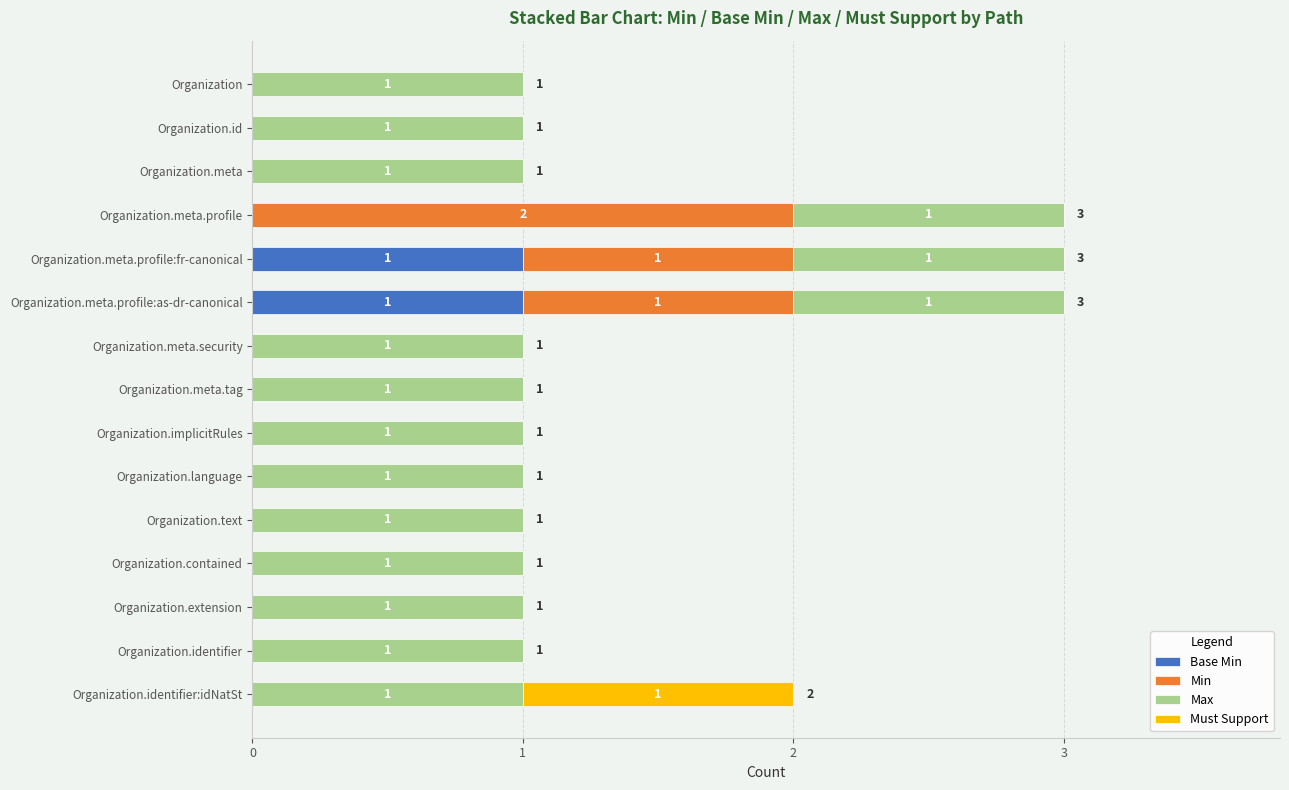

What are all the series names shown in the legend?

Base Min, Min, Max, Must Support